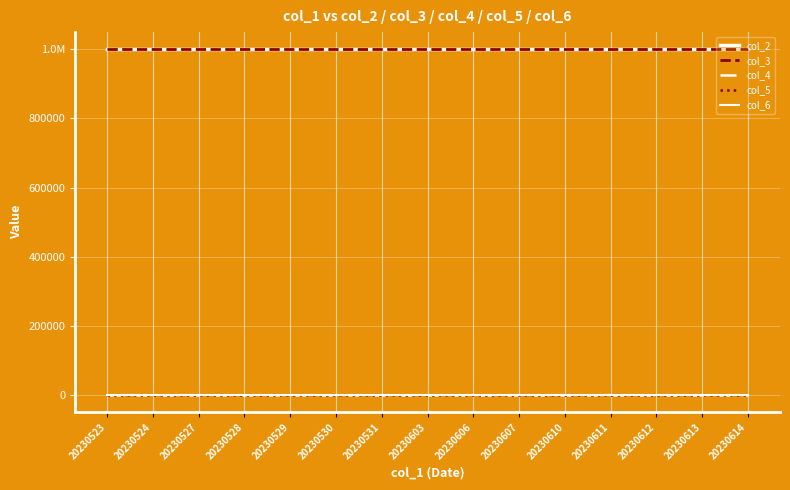

The value of col_3 at 20230607 is 1000000. True or false?

True